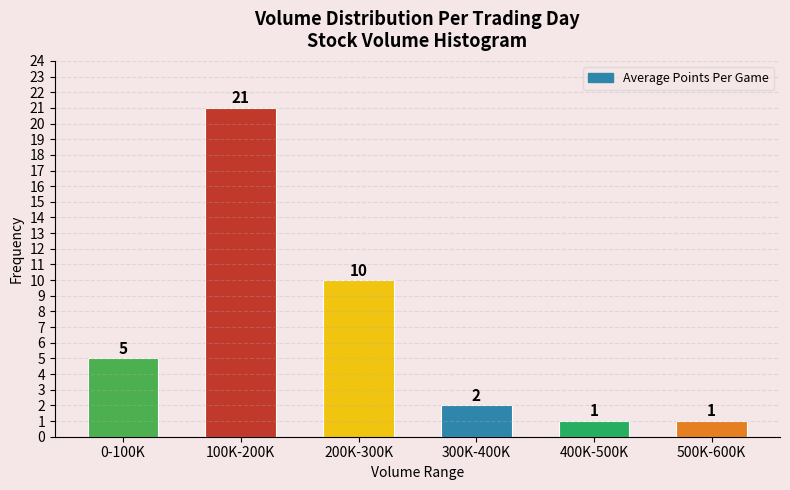

Reading left to right, what are all the values shown in this chart?

5	21	10	2	1	1